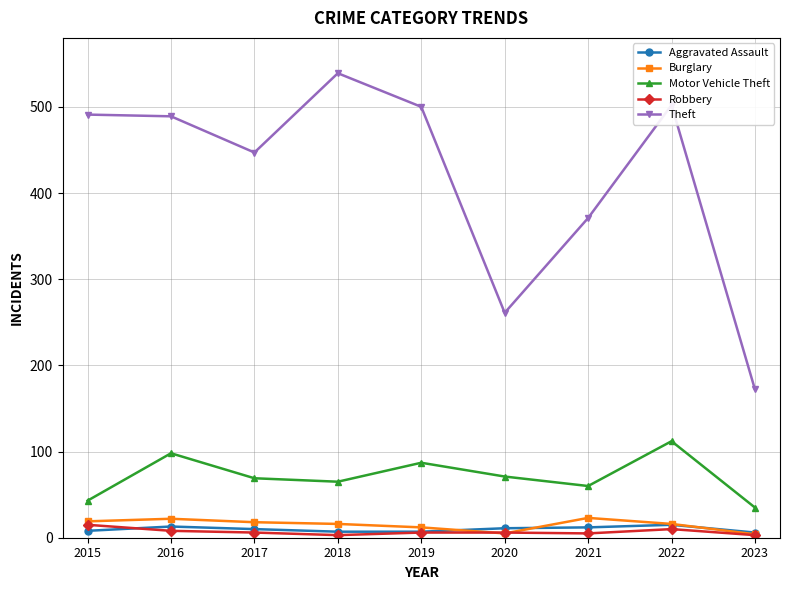

Does the chart have visible grid lines?

Yes